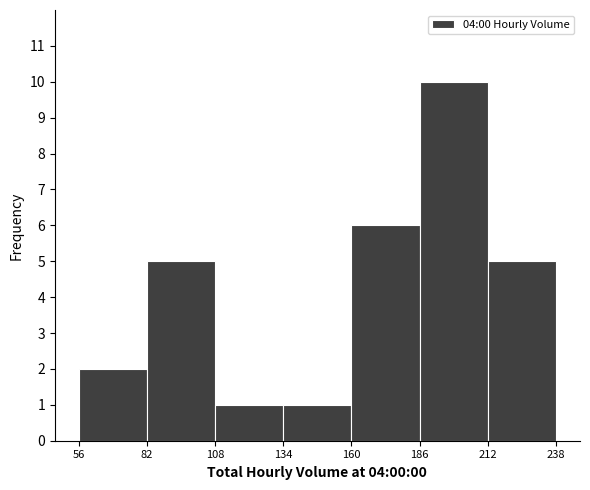

Reading left to right, list every bar in this chart as the range it spans on the x-axis followed by its height. The values are not printed on the chart, so give them approximately, as read against the axis.

56 to 82: 2
82 to 108: 5
108 to 134: 1
134 to 160: 1
160 to 186: 6
186 to 212: 10
212 to 238: 5